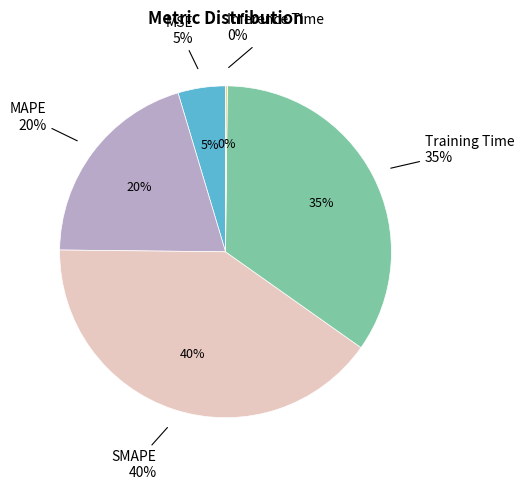

What percentage is the MAPE slice, to the nearest percent?

20%